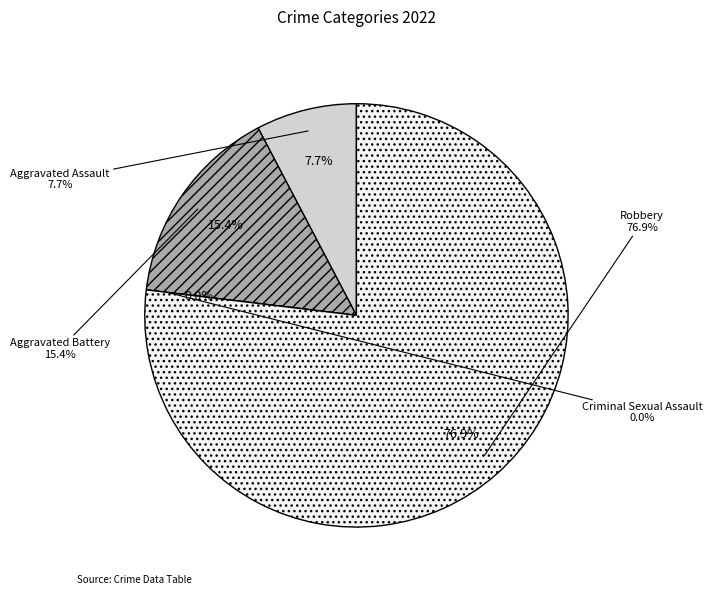

How many slices are in this pie chart?

4